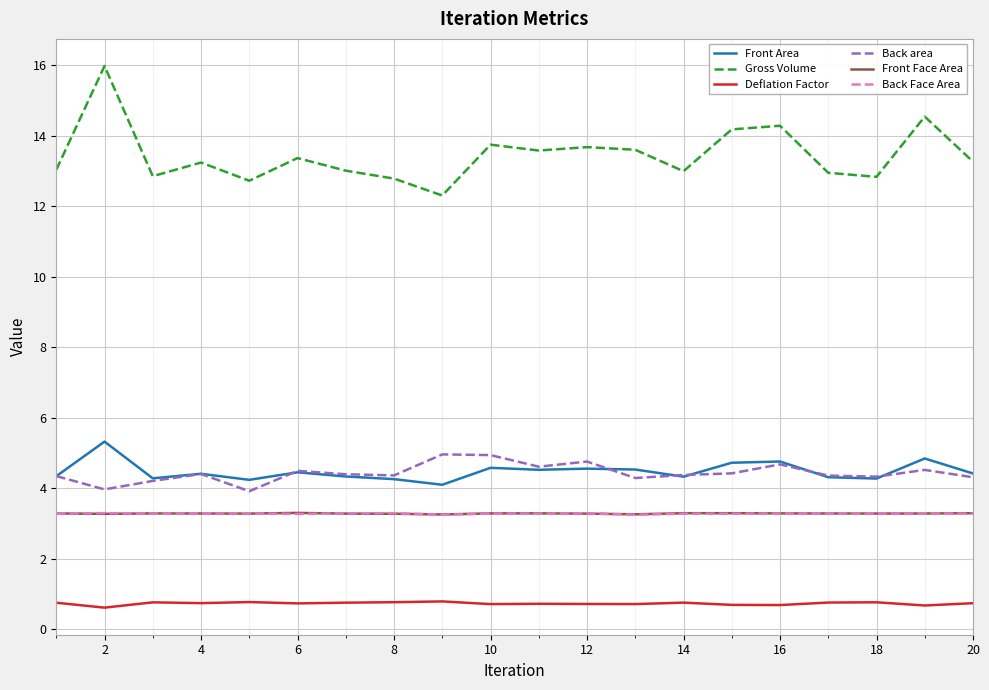

What is the difference between the second highest and second lowest values in the Gross Volume series?

1.8